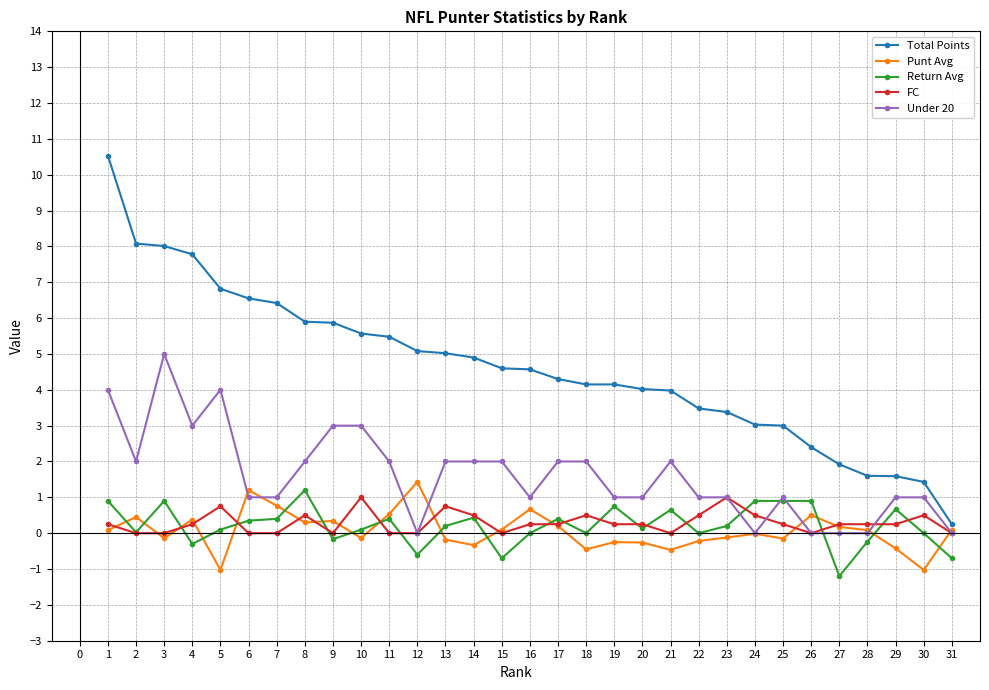

What is the value of the Return Avg point at the 28th from the left?

-0.2